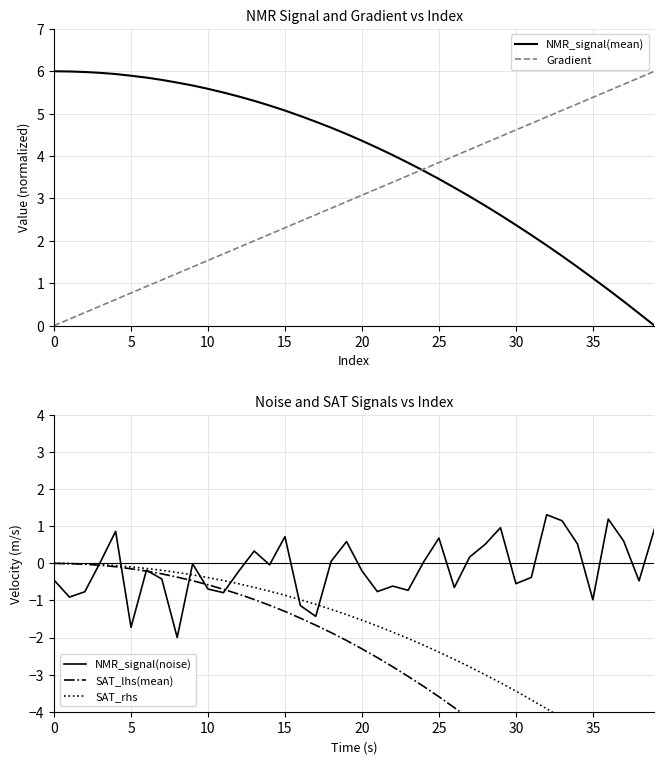

What is the highest value of the NMR_signal(noise) series?

1.3